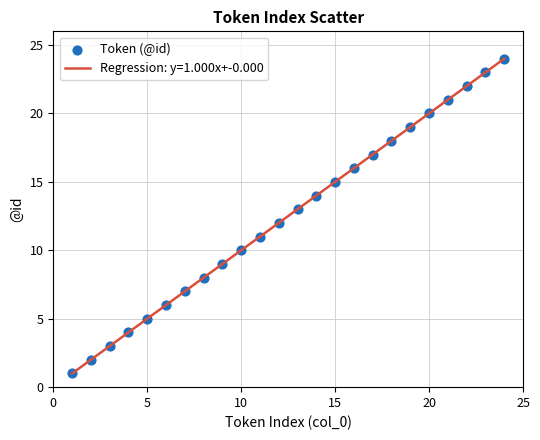

What is the difference between the maximum and minimum values?

23.0